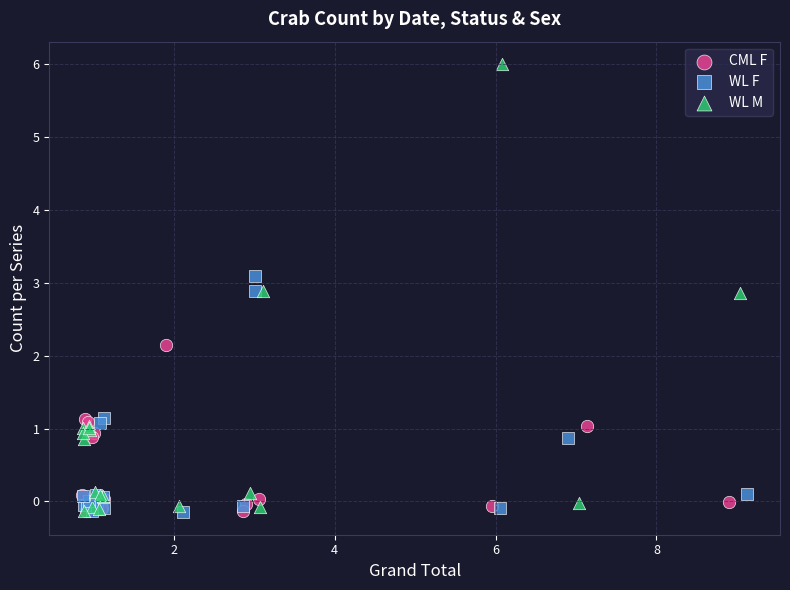

Which series has the largest Y range (max minus min)?

WL M